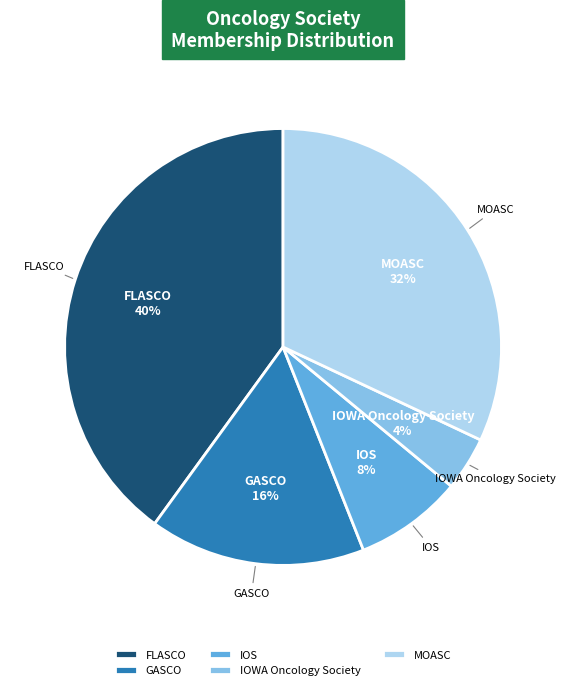

To the nearest percent, what is the average slice percentage?

20%